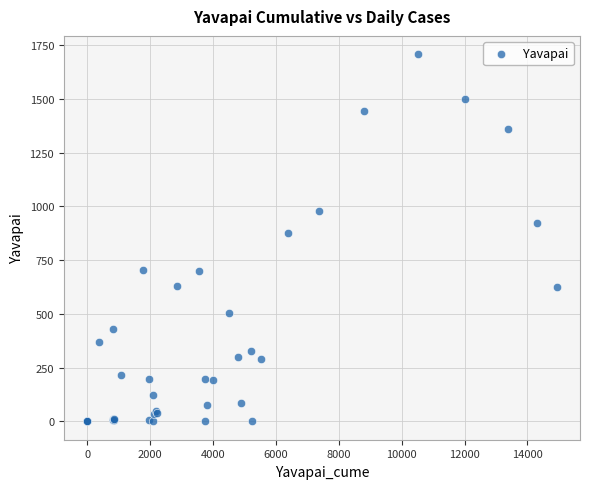

What Y value in the scatter plot is closest to 854?

877